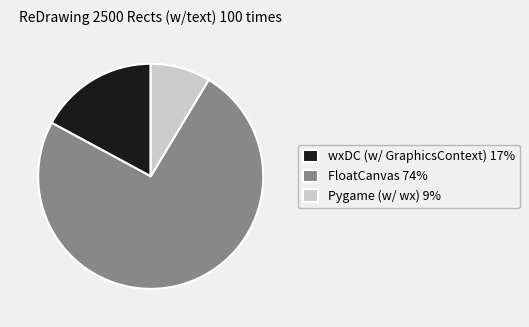

True or false: FloatCanvas accounts for 74% of the total.

True